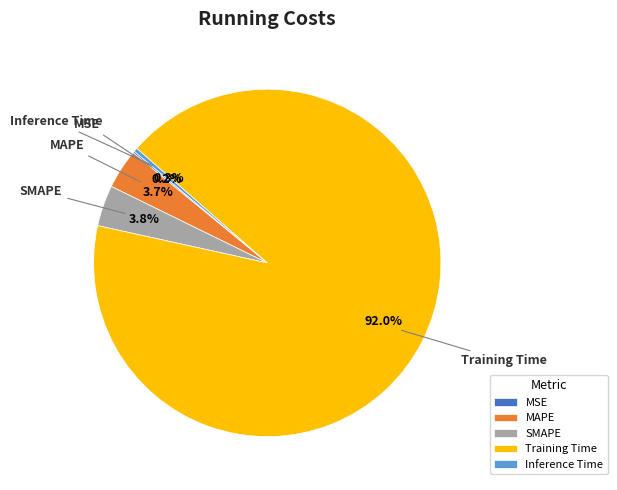

Does any single category account for the majority?

Yes